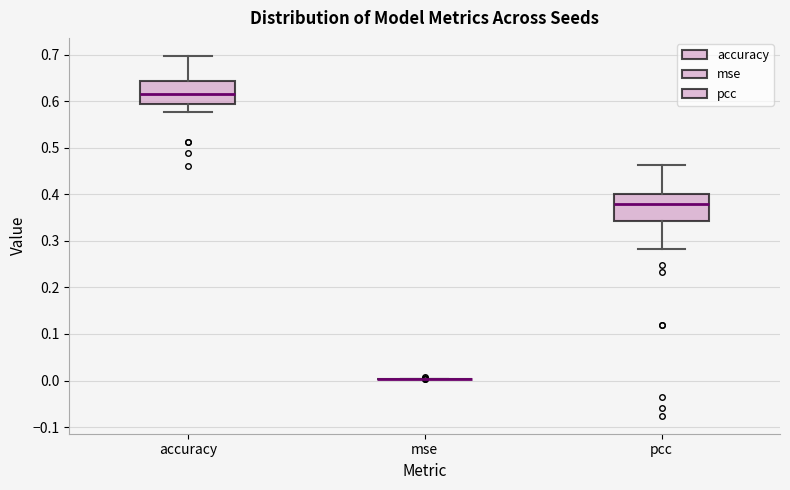

Reading left to right, transcribe this box plot: for each box, give where its median line is, the range the box spans, and where its two whiskers end, as read against the y-axis. The values are not printed on the chart, so give them approximately, as read against the axis.

accuracy: median 0.62, box 0.59 to 0.64, whiskers 0.58 to 0.70
mse: box collapsed to a line at 0.00, whiskers 0.00 to 0.00
pcc: median 0.38, box 0.34 to 0.40, whiskers 0.28 to 0.46